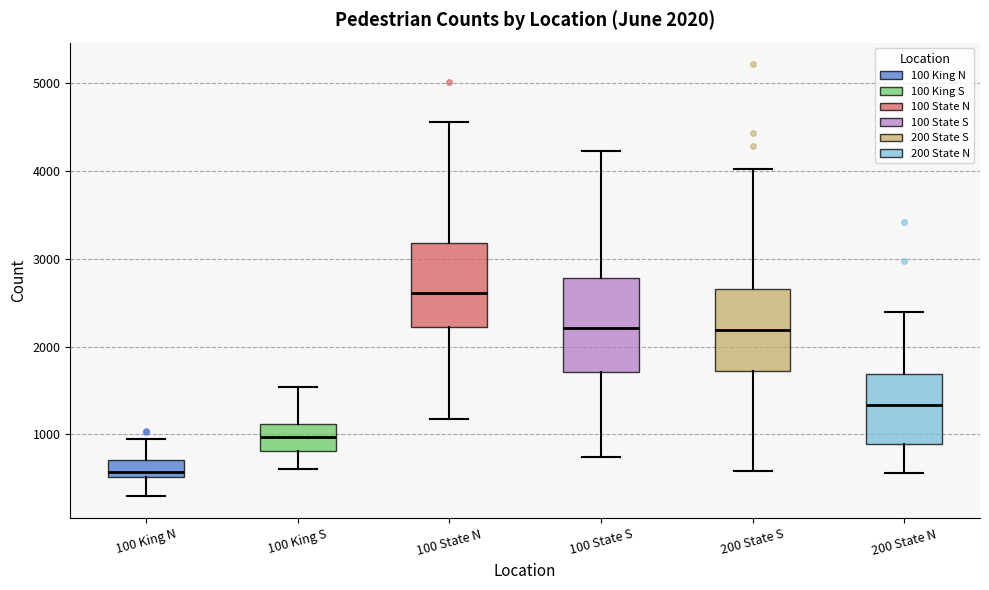

Which box's median line is the lowest?

100 King N